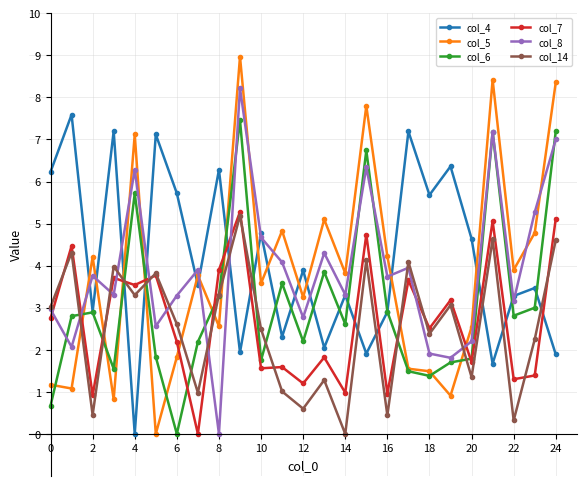

In col_7, how many points are lower than both neighbors (excluding endpoints)?

10